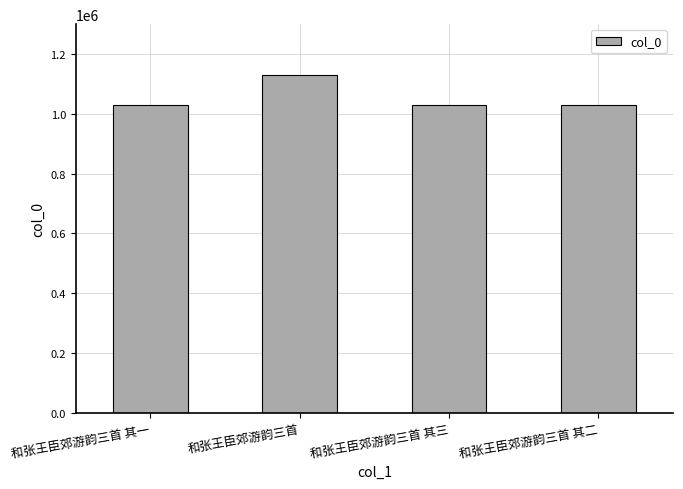

What is the label of the 1st bar from the left?

和张王臣郊游韵三首 其一